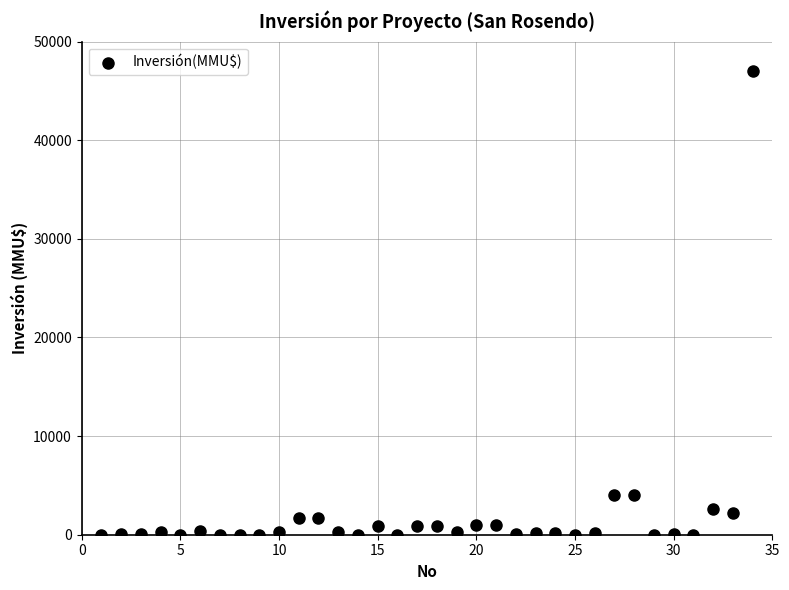

What is the range of Y values (max minus min)?

47000